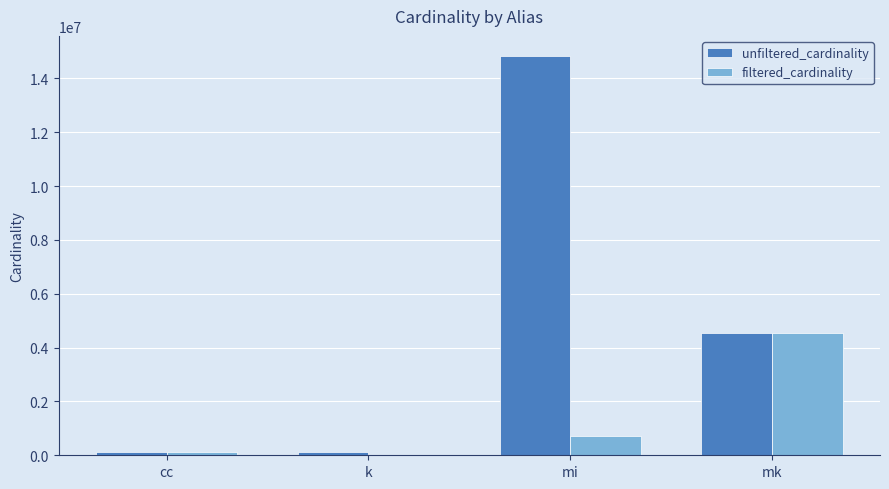

How many categories are shown in the chart?

4